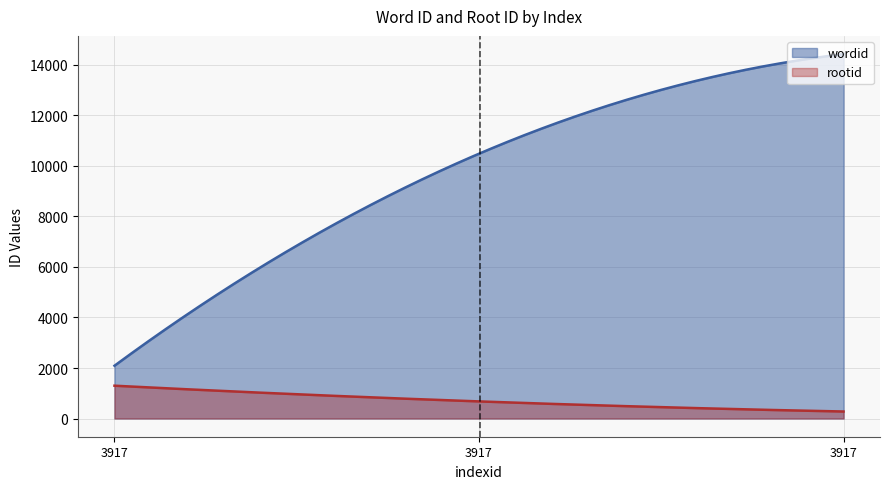

What is the average value of the wordid series?

9739.9